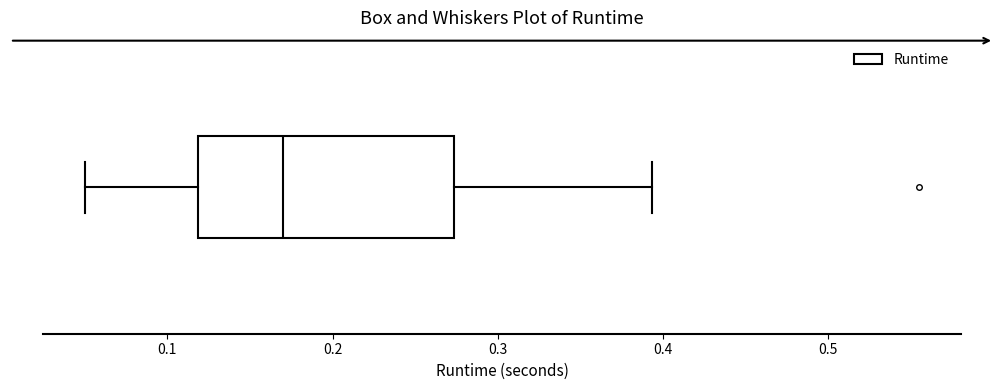

Transcribe this box plot: give where the median line is, the range the box spans, and where the two whiskers end, as read against the x-axis. The values are not printed on the chart, so give them approximately, as read against the axis.

median 0.17, box 0.12 to 0.27, whiskers 0.05 to 0.39